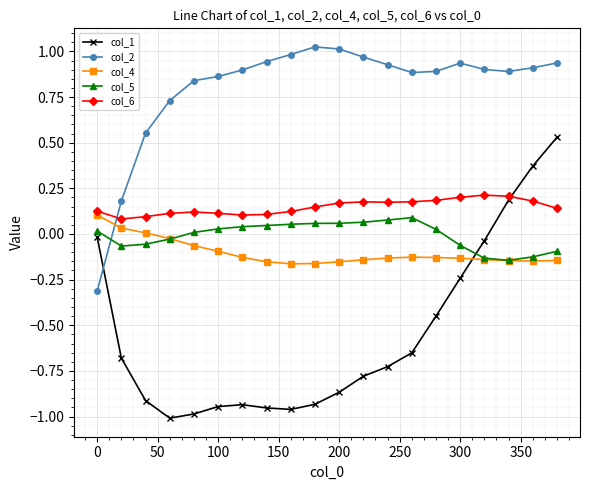

True or false: col_5 and col_6 intersect in this chart.

False